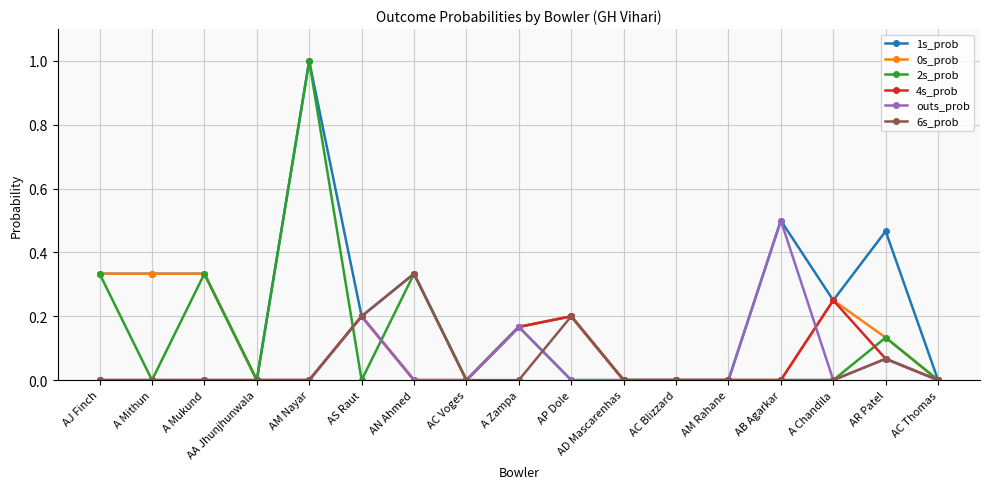

Which series changed the most between AS Raut and AP Dole?

outs_prob